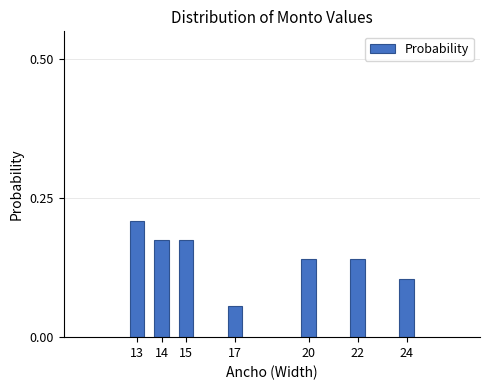

Between 22 and 17, which is larger?

22